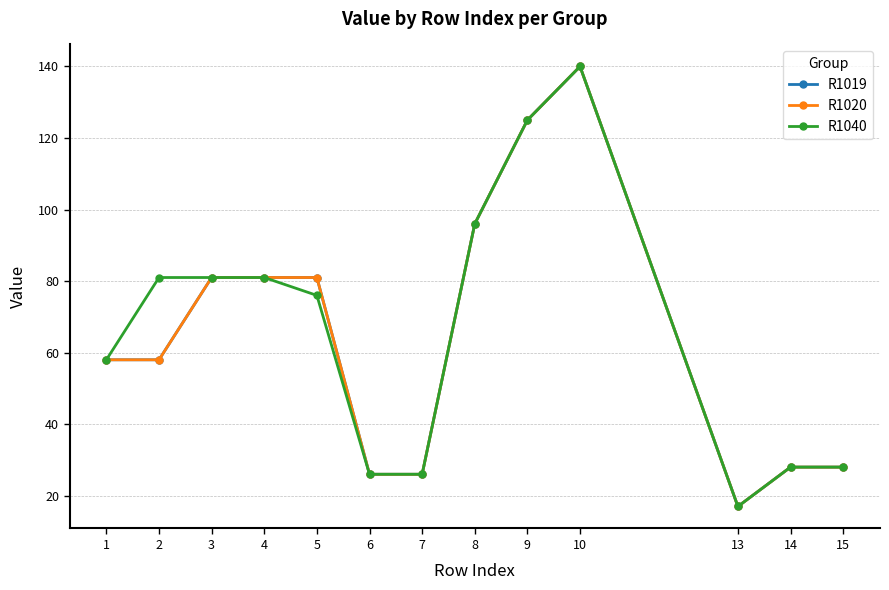

Does the chart have visible grid lines?

Yes